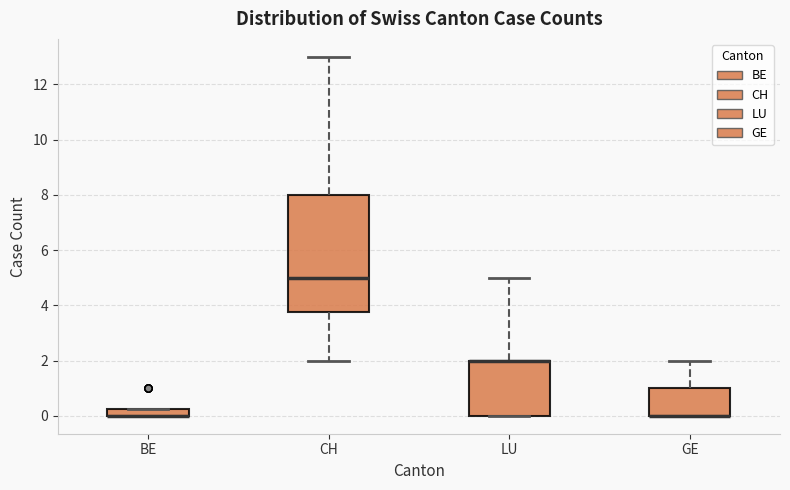

Where is the upper edge of the box for CH on the y-axis? The values are not printed on the chart, so give them approximately, as read against the axis.

8.0